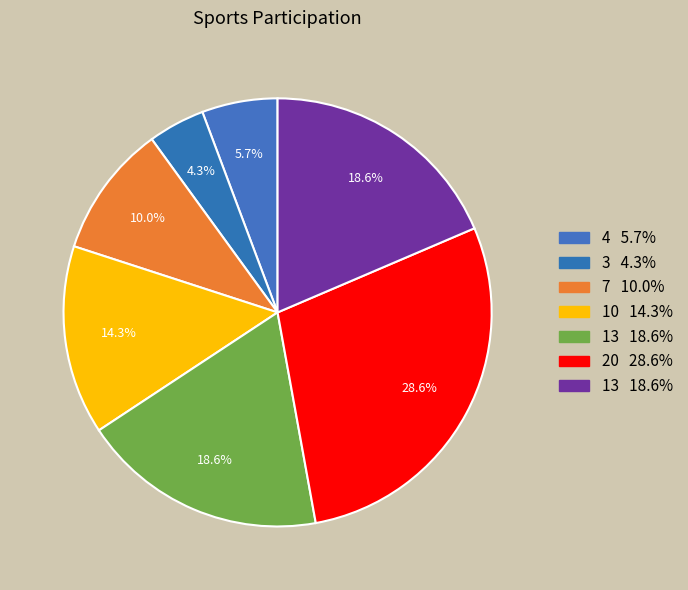

To the nearest percent, what is the average slice percentage?

14%